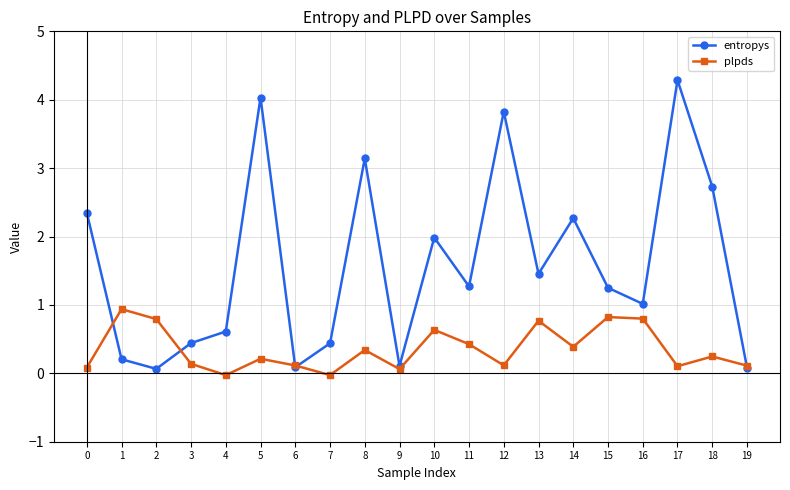

Is it true that plpds equals 0.2 at 5?

True